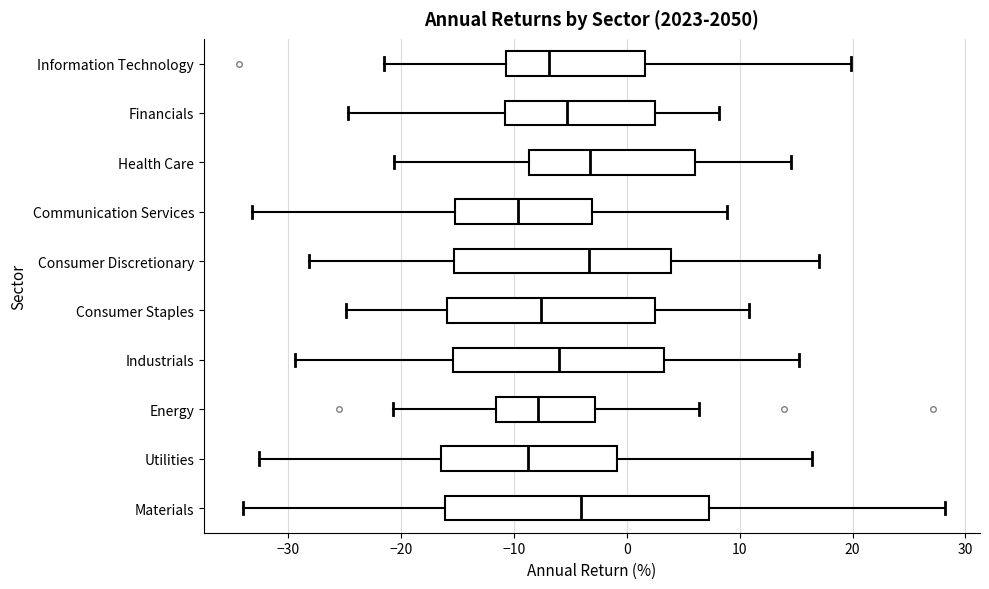

Reading bottom to top, transcribe this box plot: for each box, give where its median line is, the range the box spans, and where its two whiskers end, as read against the x-axis. The values are not printed on the chart, so give them approximately, as read against the axis.

Materials: median -4, box -16 to 7, whiskers -34 to 28
Utilities: median -9, box -16 to -1, whiskers -33 to 16
Energy: median -8, box -12 to -3, whiskers -21 to 6
Industrials: median -6, box -15 to 3, whiskers -29 to 15
Consumer Staples: median -8, box -16 to 3, whiskers -25 to 11
Consumer Discretionary: median -3, box -15 to 4, whiskers -28 to 17
Communication Services: median -10, box -15 to -3, whiskers -33 to 9
Health Care: median -3, box -9 to 6, whiskers -21 to 15
Financials: median -5, box -11 to 3, whiskers -25 to 8
Information Technology: median -7, box -11 to 2, whiskers -21 to 20